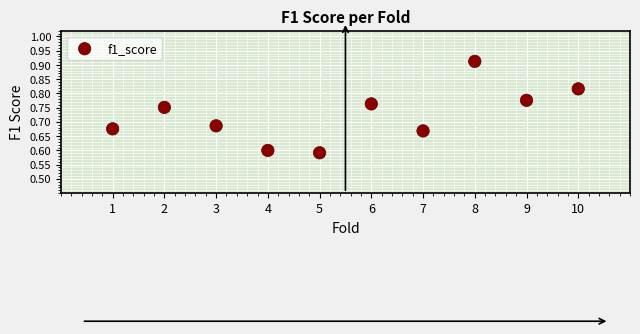

What is the range of Y values (max minus min)?

0.3